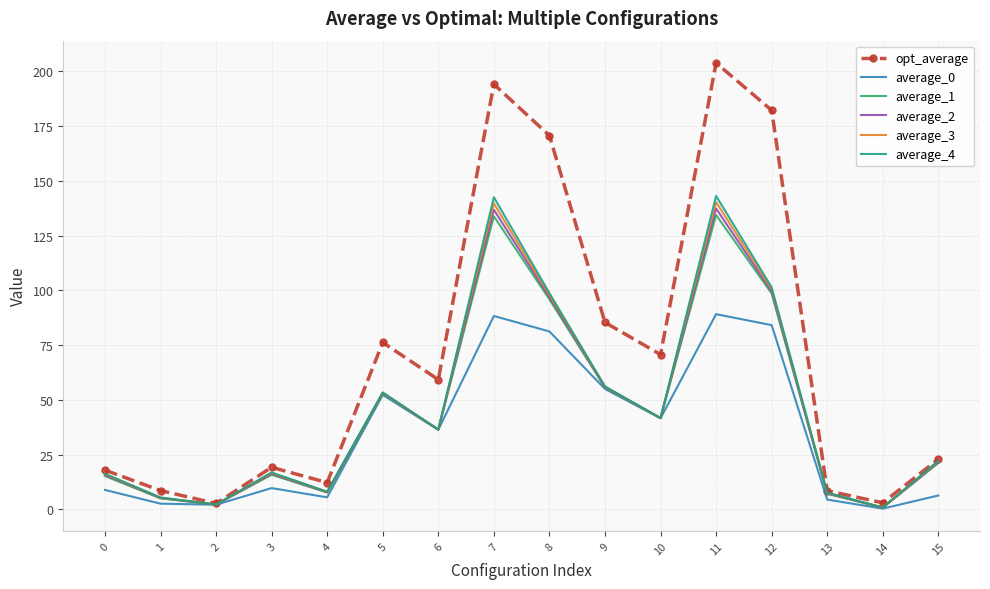

True or false: average_3 has a value of 41.7 at 10.

True